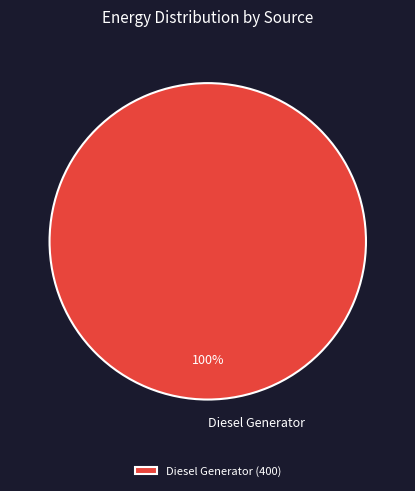

Is there any slice that represents more than half of the pie?

Yes